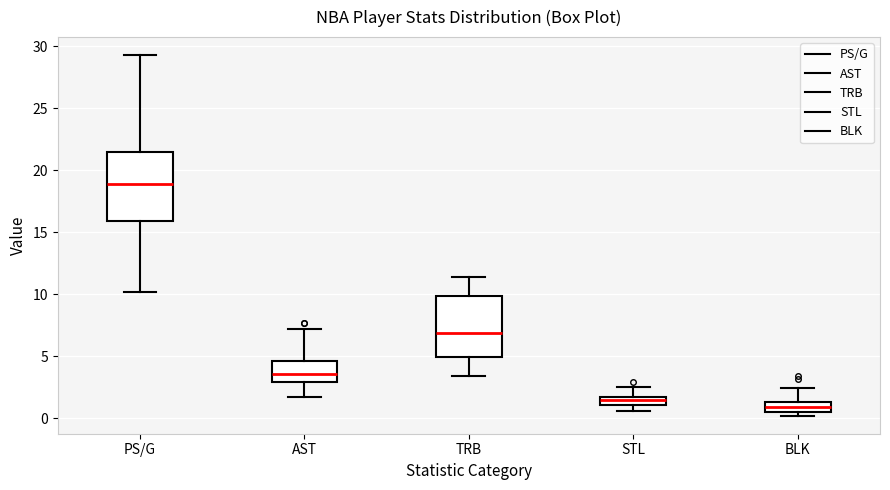

Where is the lower edge of the box for AST on the y-axis? The values are not printed on the chart, so give them approximately, as read against the axis.

3.0